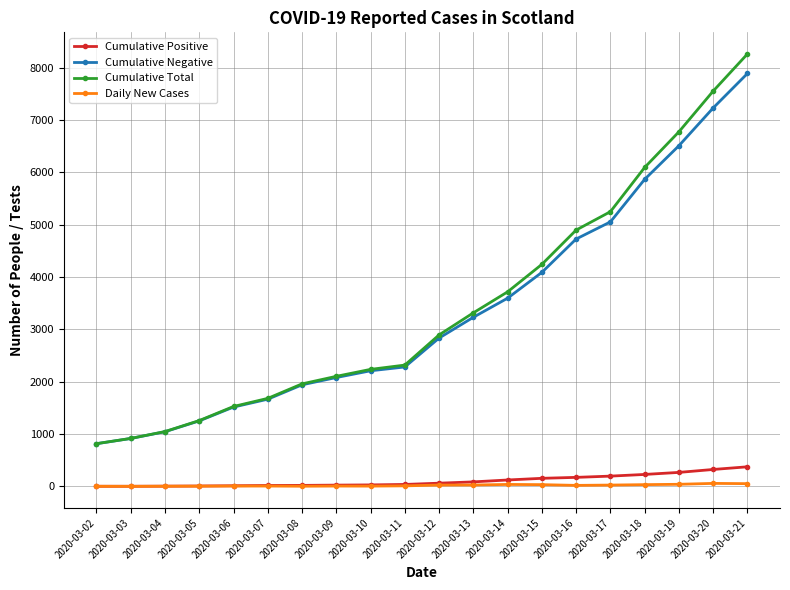

What are all the series names shown in the legend?

Cumulative Positive, Cumulative Negative, Cumulative Total, Daily New Cases